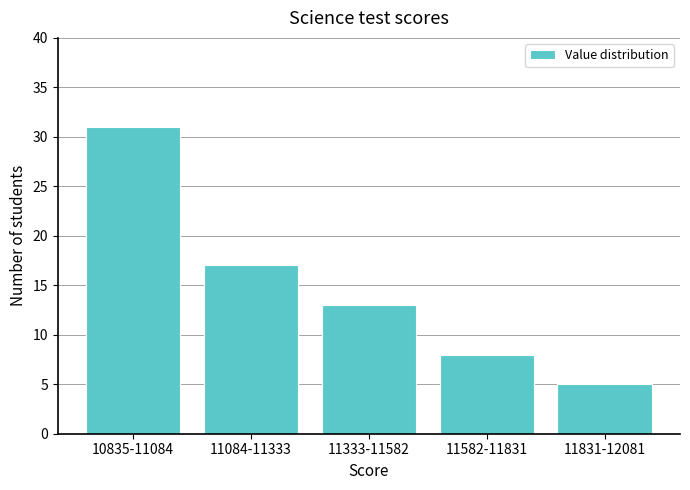

Reading right to left, transcribe all the data shown in this chart.

5	8	13	17	31